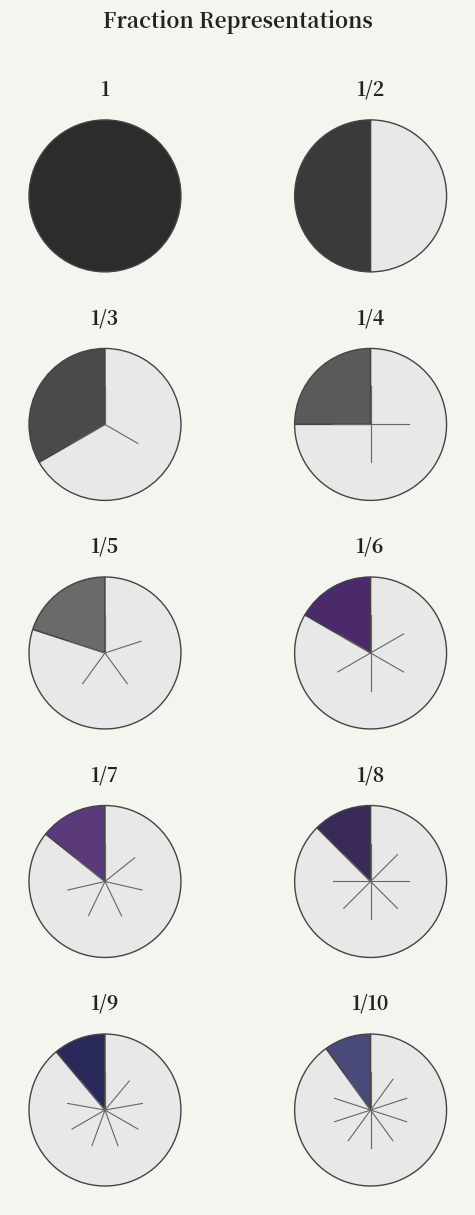

How many segments does this pie chart have?

10